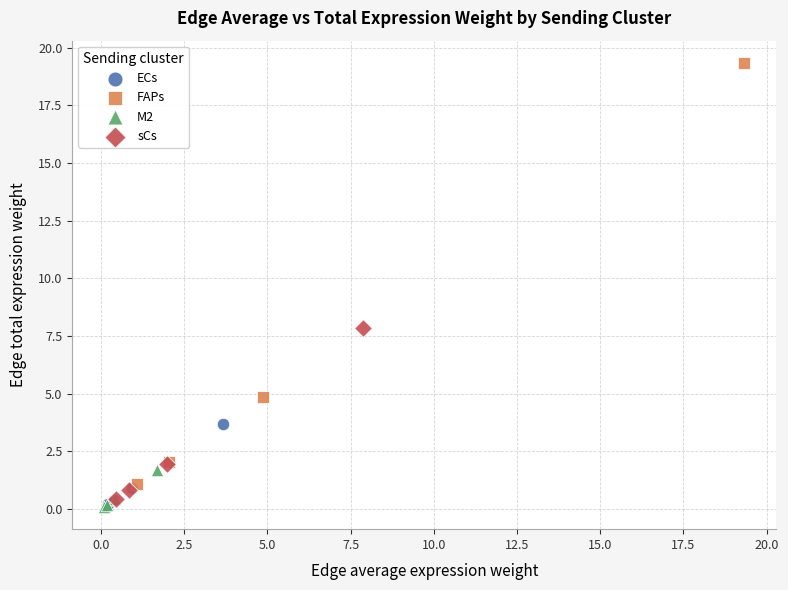

Which series has the widest spread of Y values?

FAPs